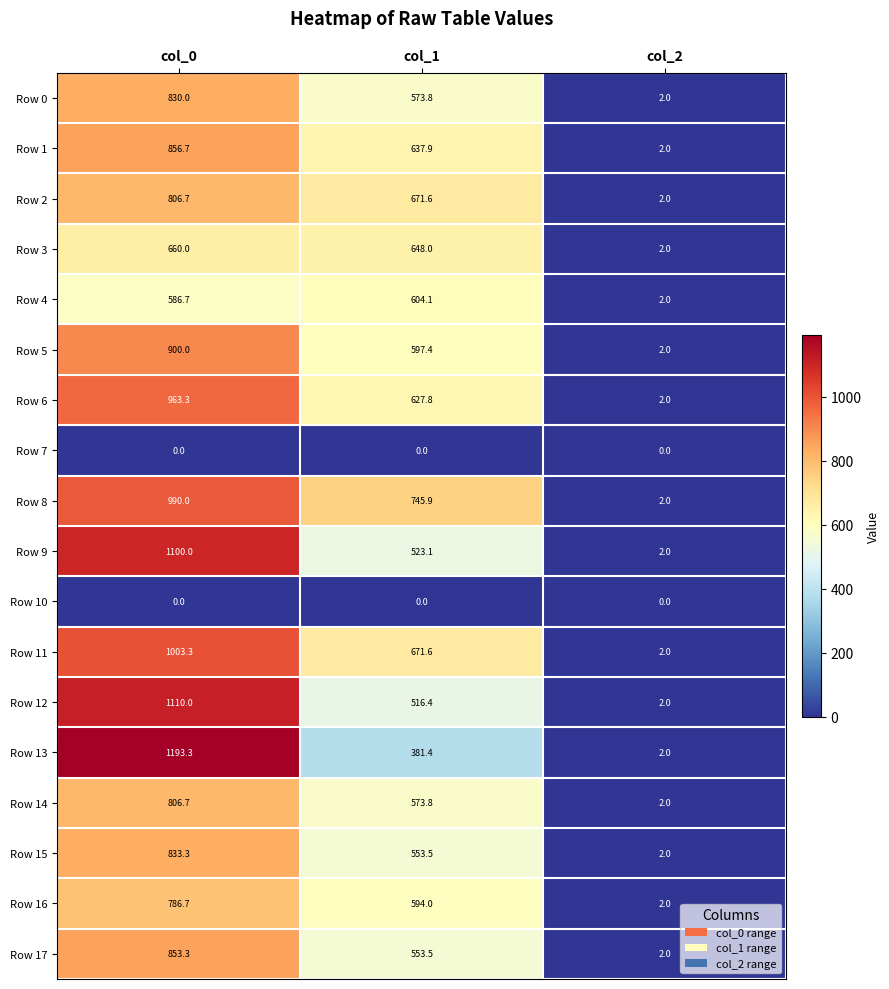

At which category is the sum across all series the highest?

col_0